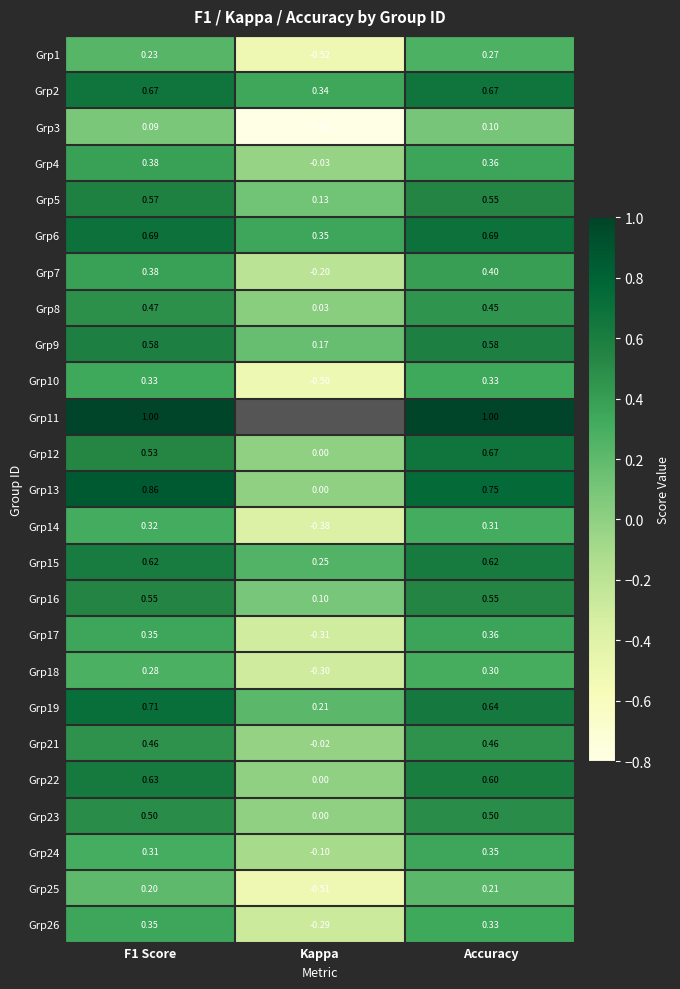

Count the number of data series in this chart.

25